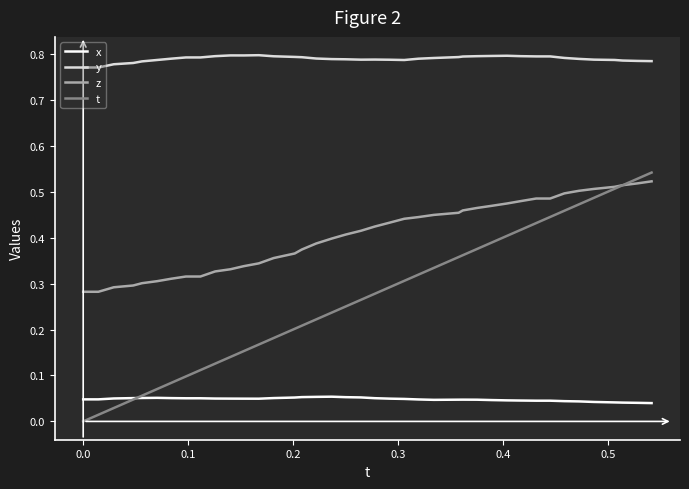

Which series has the largest total across all categories?

y